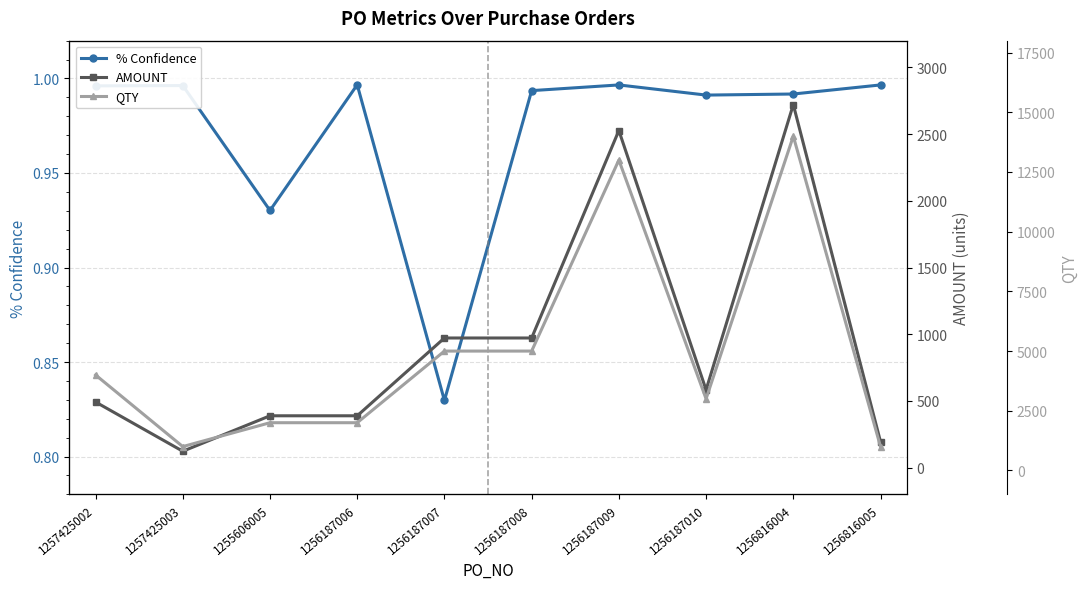

The AMOUNT series shows 1511.1 at 1256187007. True or false?

False